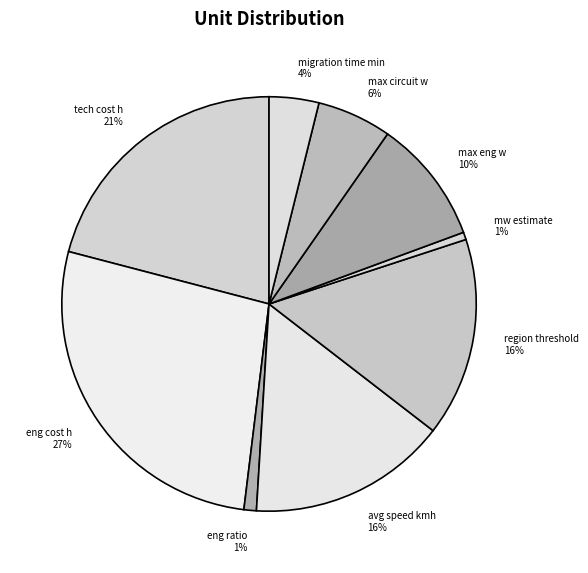

To the nearest percent, what portion does avg speed kmh 16% represent?

16%